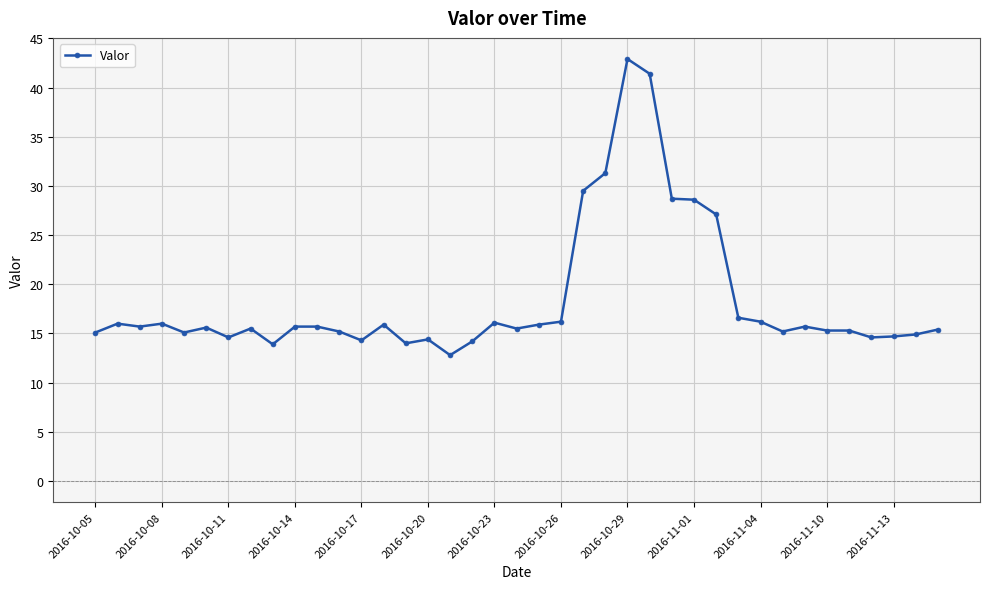

True or false: there are more than 2 points higher than both neighbors.

True